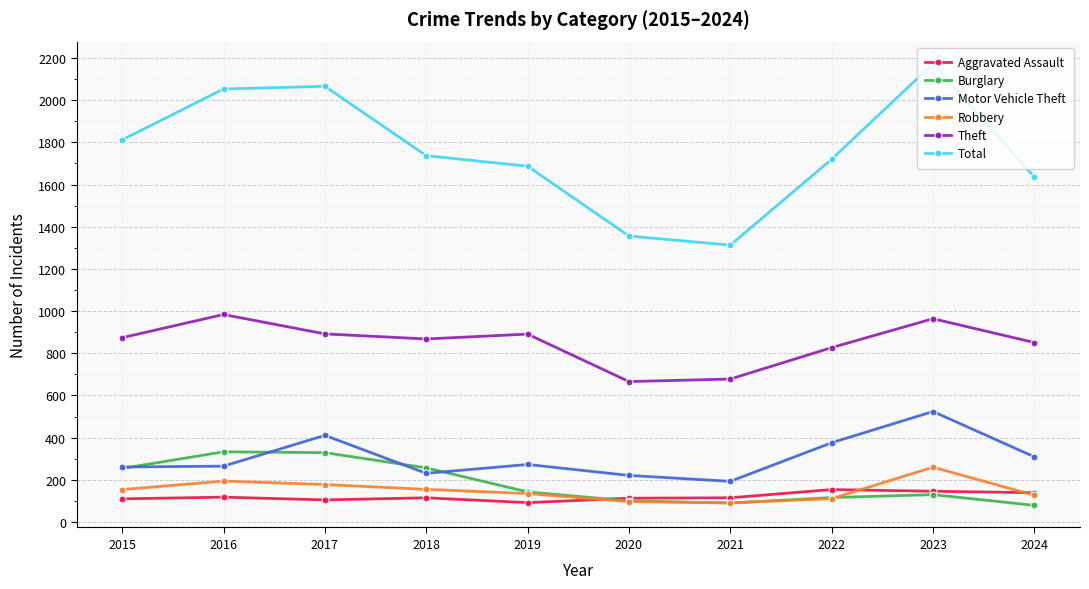

Where does the Aggravated Assault series first go above 115?

2016